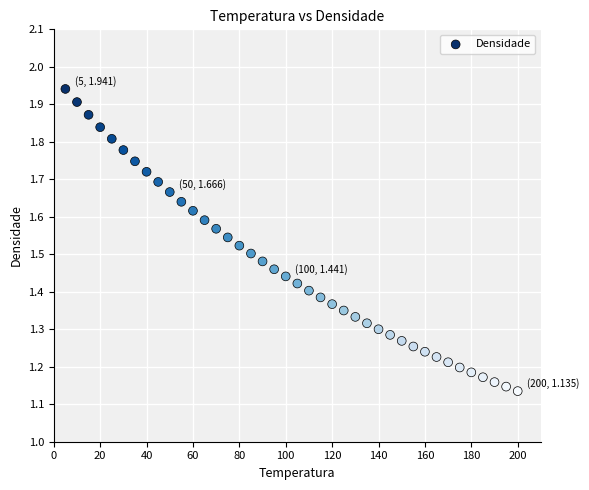

What is the range of Y values (max minus min)?

0.8